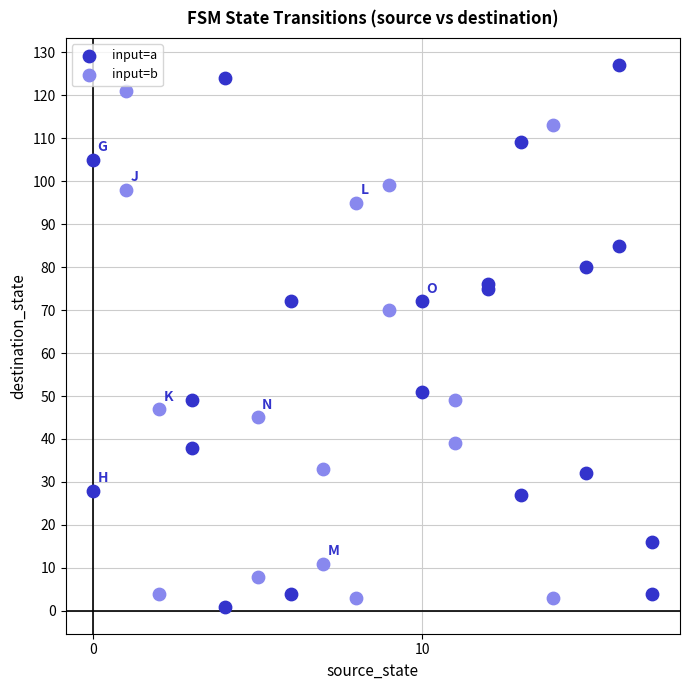

Which series reaches the maximum Y coordinate?

input=a